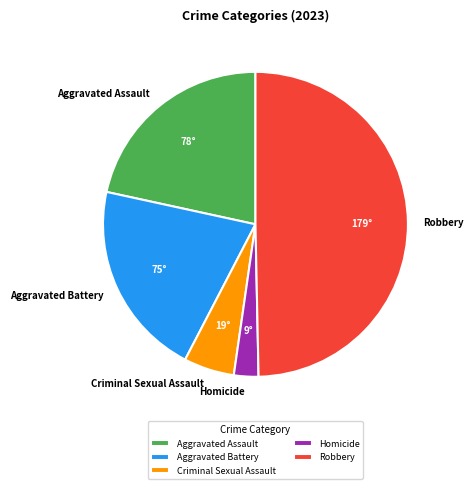

Approximately how many times larger is the value at Criminal Sexual Assault compared to Aggravated Assault?

0.2